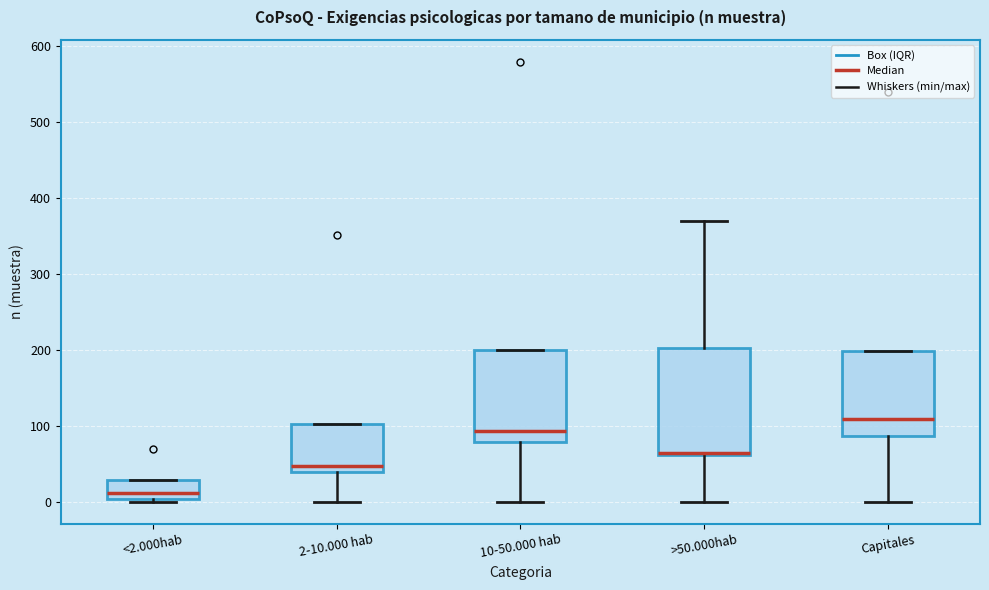

Where does the median line of the box for <2.000hab sit on the y-axis? The values are not printed on the chart, so give them approximately, as read against the axis.

10